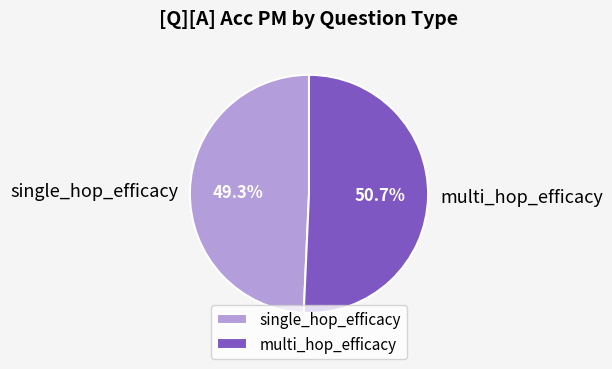

Which slice is the smallest?

single_hop_efficacy